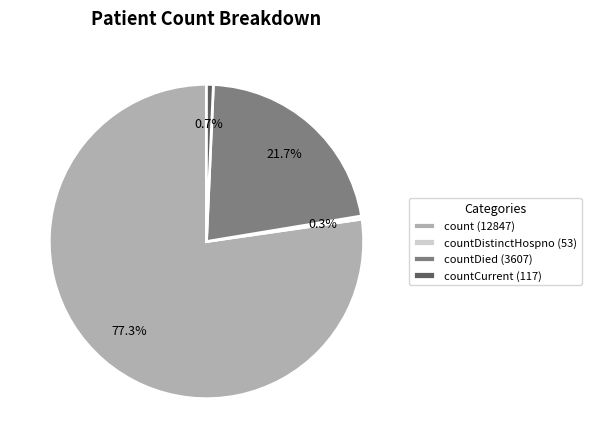

Does any single category account for the majority?

Yes